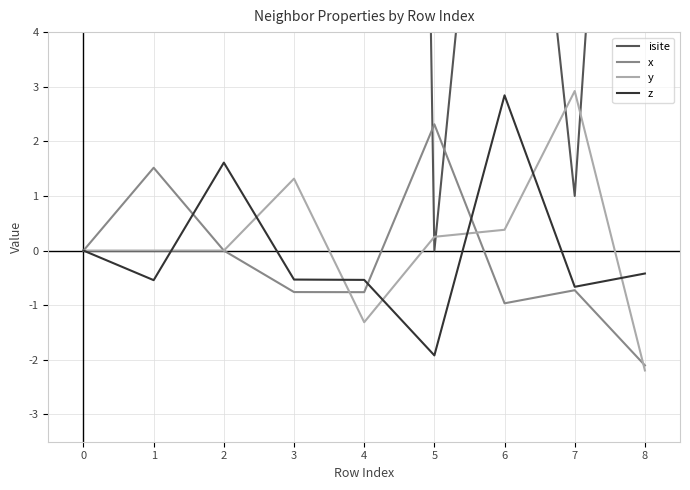

What is the minimum value shown in the chart?

-2.2